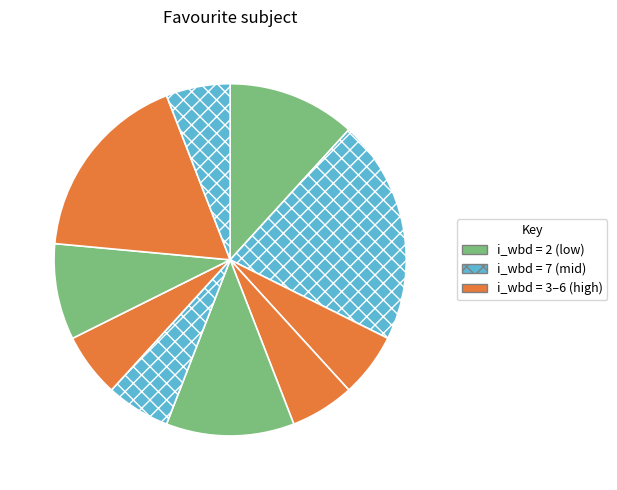

How many segments does this pie chart have?

10